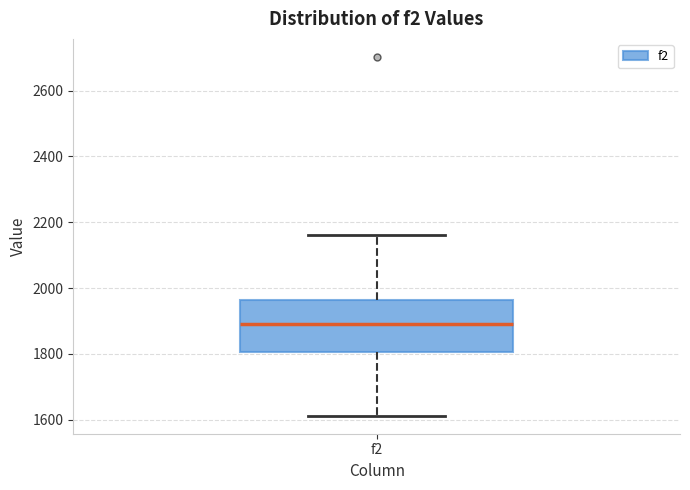

Read this box plot against the y-axis: the position of the median line, the range covered by the box, and the ends of both whiskers. The values are not printed on the chart, so give them approximately, as read against the axis.

median 1900, box 1800 to 1960, whiskers 1620 to 2160